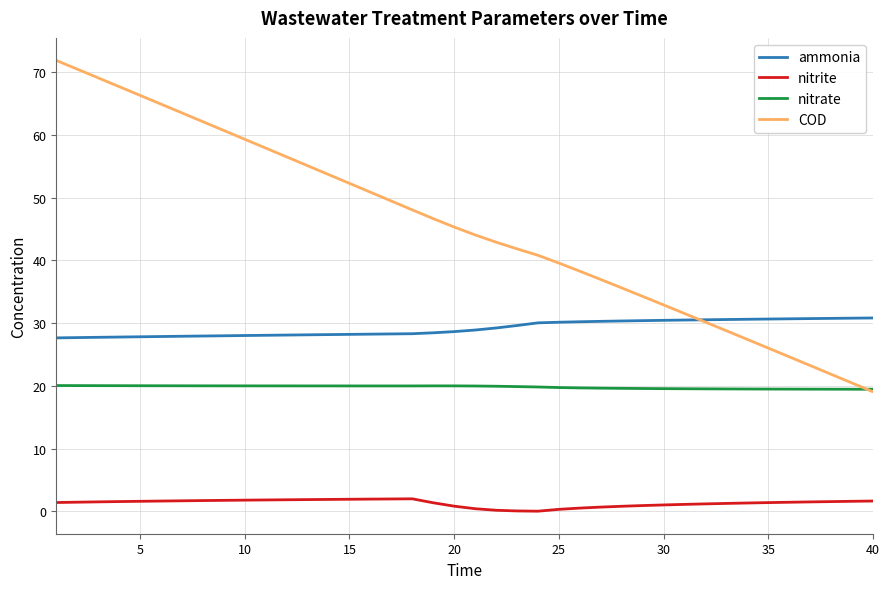

What is the sum of all ammonia values?

1167.6